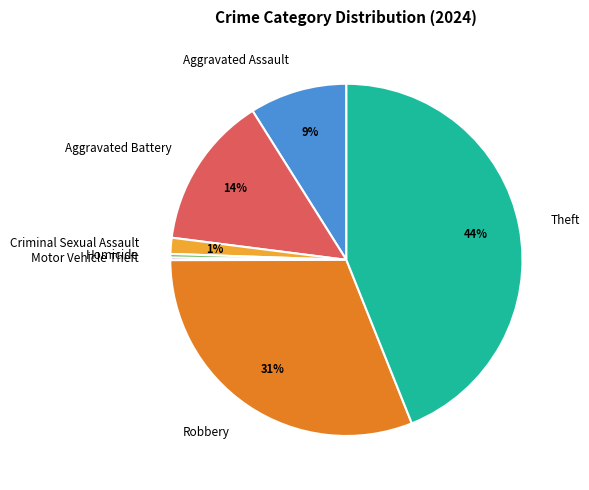

Which slice is the largest?

Theft